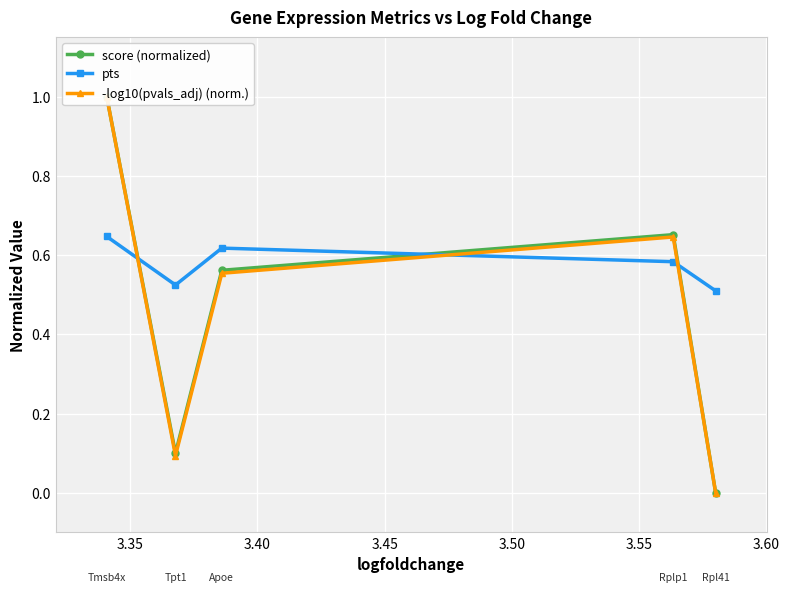

Count the pts values in the range 0 to 1.

5